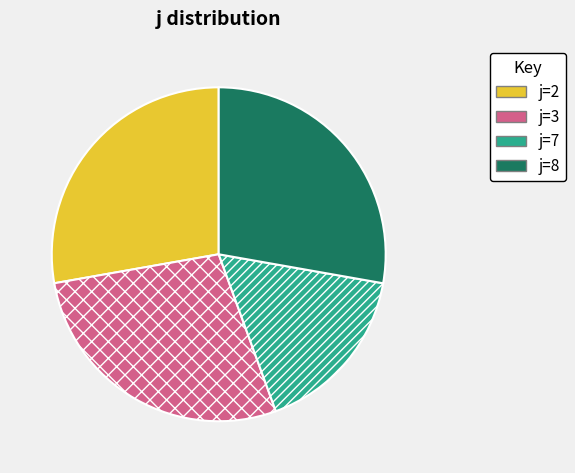

Combined, do j=3 and j=7 account for over 50%?

No